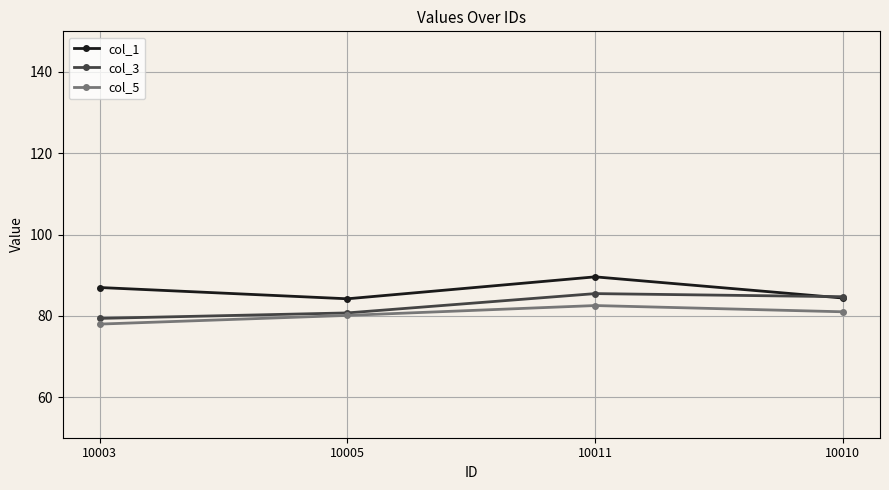

What is the lowest value of the col_1 series?

84.2